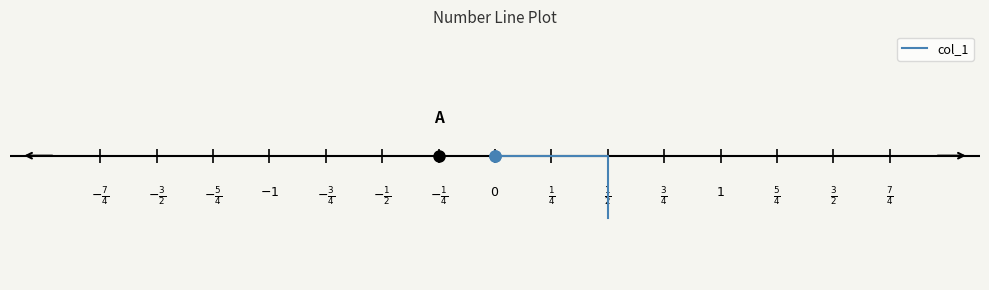

True or false: the data shows -0.4 at 0.5.

False